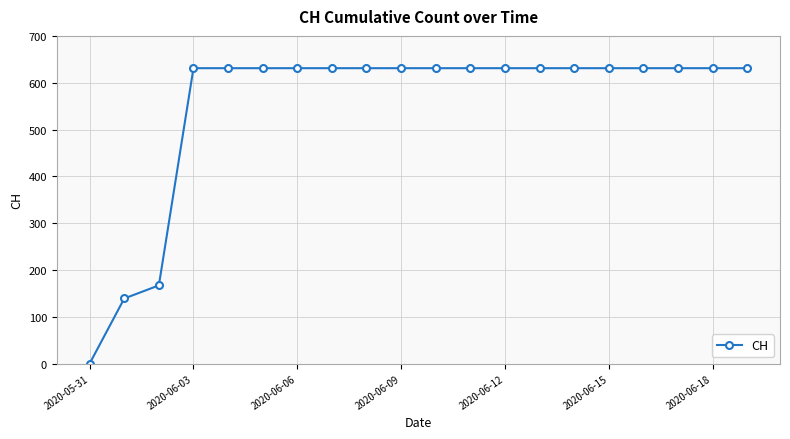

Reading left to right, extract all data points from this chart.

0	139	167	631	631	631	631	631	631	631	631	631	631	631	631	631	631	631	631	631